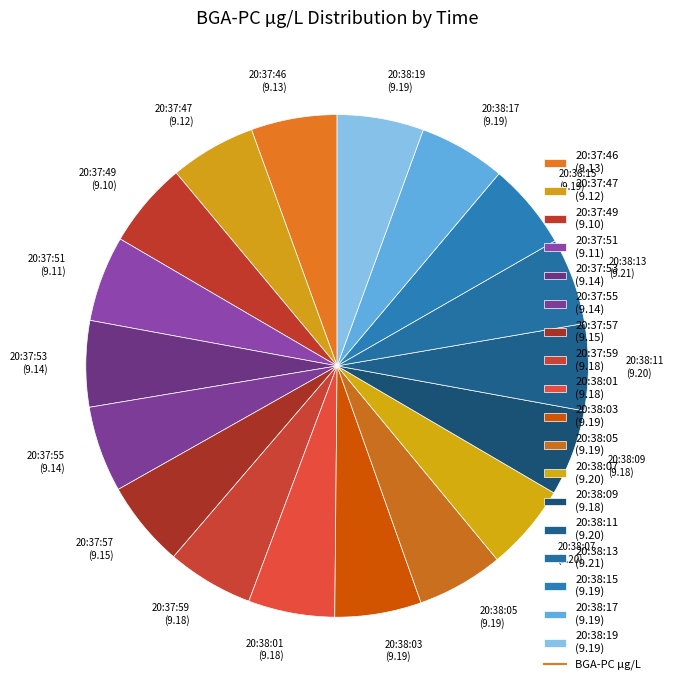

What is the ratio of the value at 20:38:19 (9.19) to the value at 20:37:57 (9.15)?

1.0